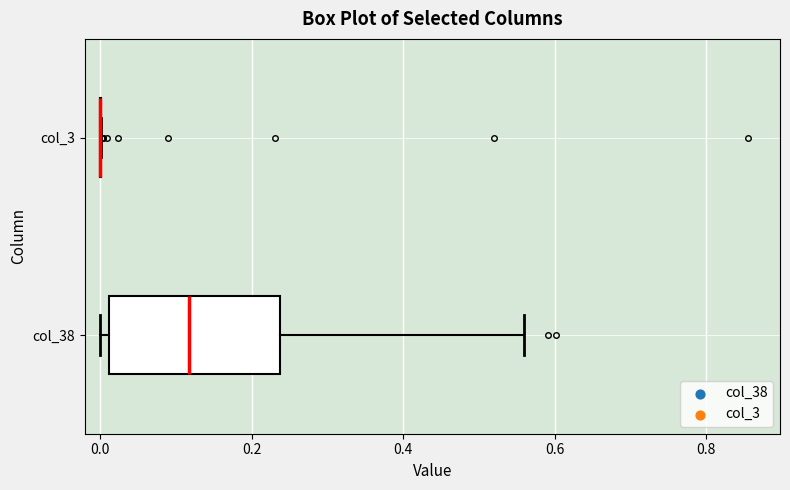

Which box is the widest, from its left edge to its right edge?

col_38